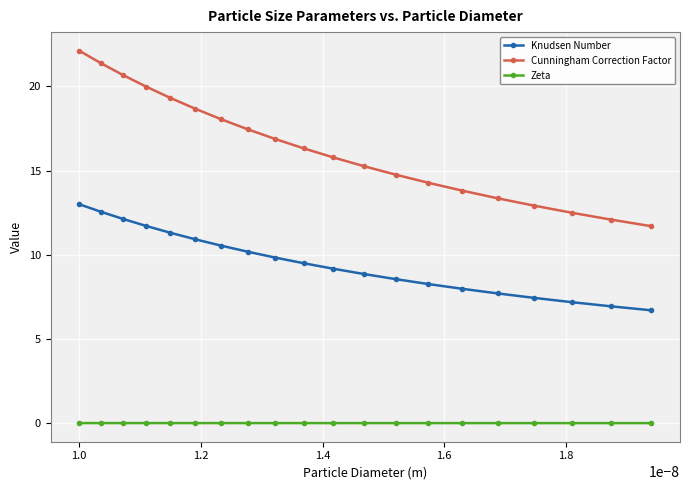

True or false: Knudsen Number and Cunningham Correction Factor intersect in this chart.

False